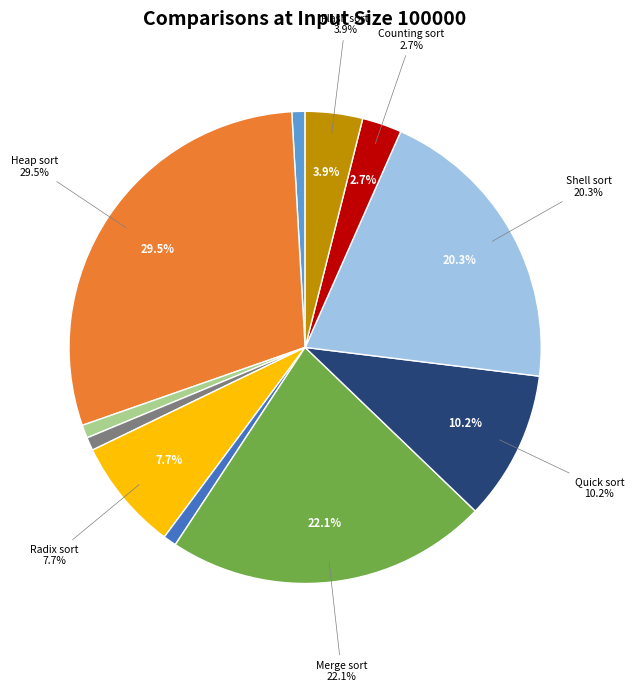

Rank the categories by value from highest to lowest.

Heap sort, Merge sort, Shell sort, Quick sort, Radix sort, Flash sort, Counting sort, Shaker sort, Selection sort, Bubble sort, Insertion sort